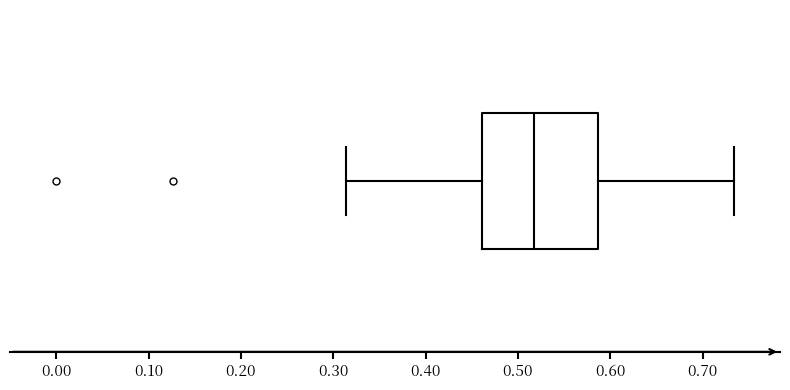

Where does the right whisker of the box end on the x-axis? The values are not printed on the chart, so give them approximately, as read against the axis.

0.73